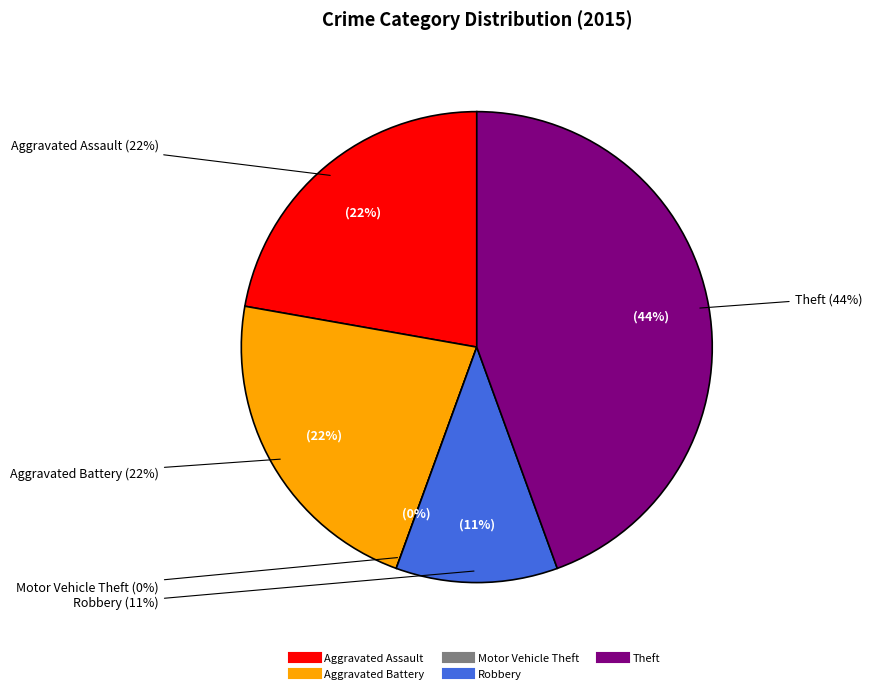

How many slices are in this pie chart?

5